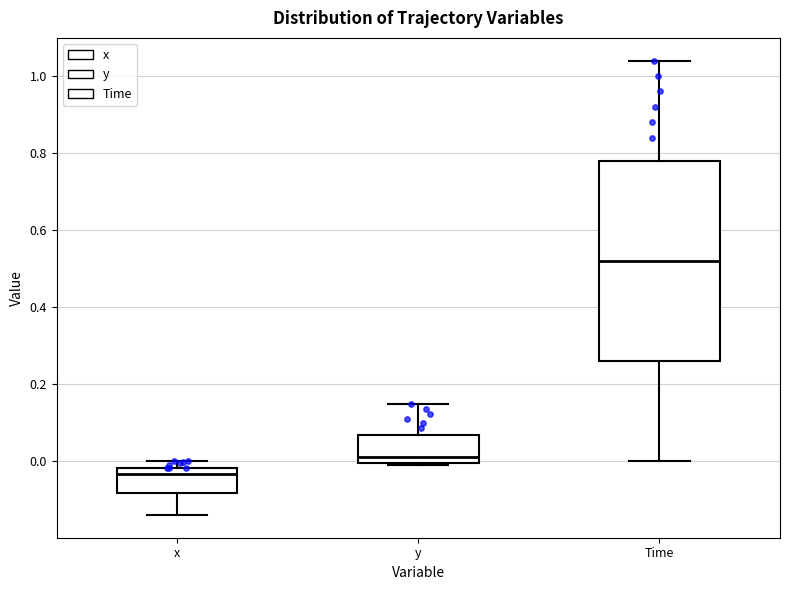

Reading left to right, read every box against the y-axis: the position of its median line, the range the box covers, and the ends of its whiskers. The values are not printed on the chart, so give them approximately, as read against the axis.

x: median -0.04, box -0.08 to -0.02, whiskers -0.14 to 0.00
y: median 0.00 (just above the box's lower edge), box 0.00 to 0.06, whiskers -0.02 to 0.14
Time: median 0.52, box 0.26 to 0.78, whiskers 0.00 to 1.04